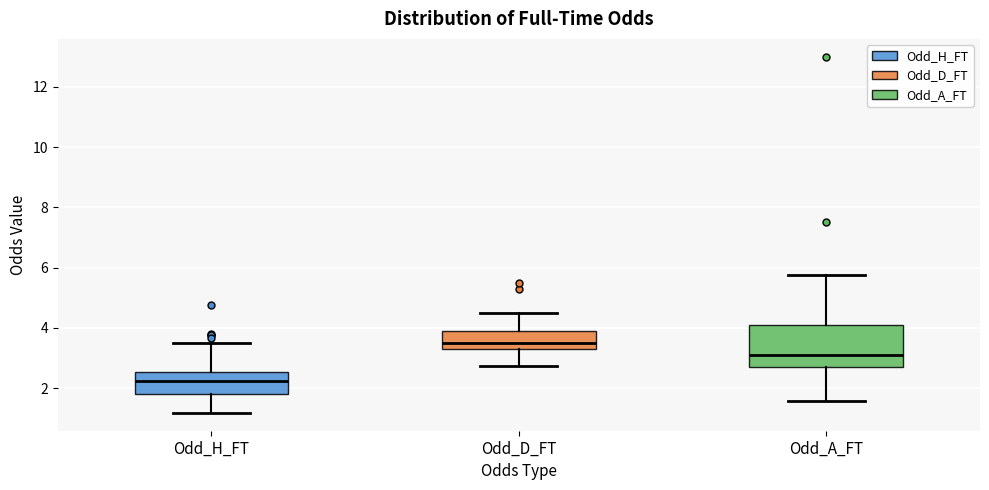

Where does the lower whisker of the box for Odd_D_FT end on the y-axis? The values are not printed on the chart, so give them approximately, as read against the axis.

2.8